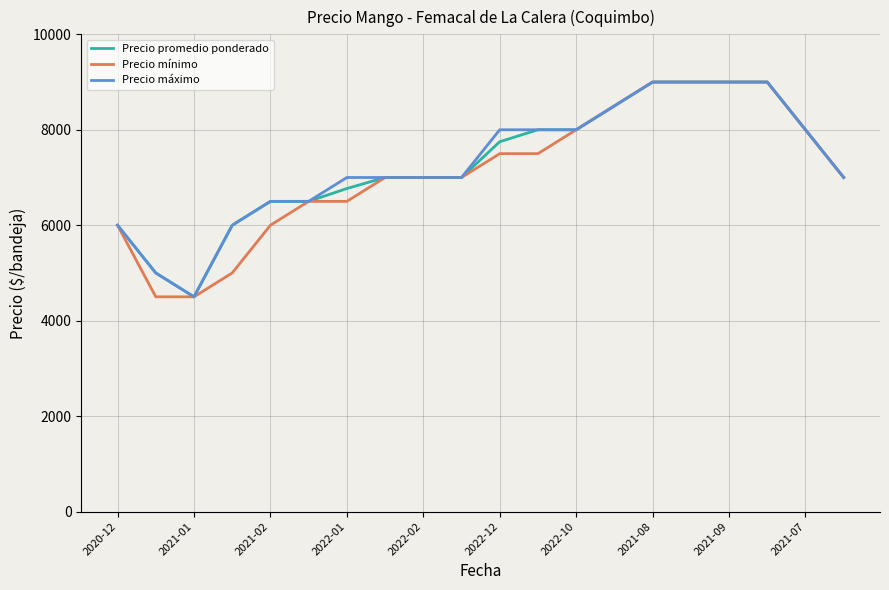

What is the smallest value displayed?

4500